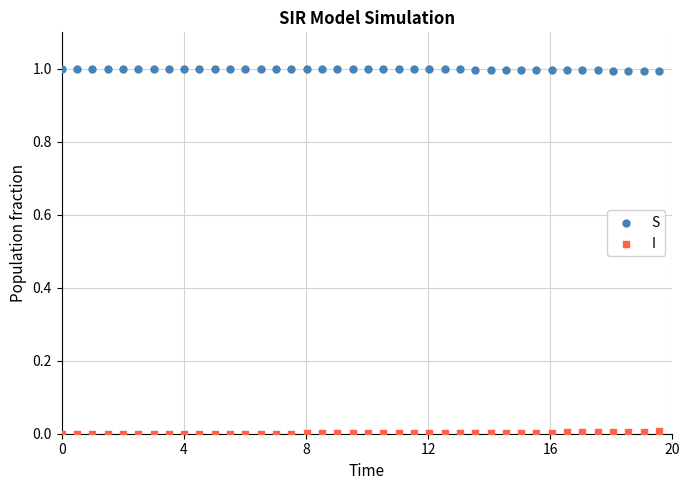

Which series contains the lowest Y value?

I